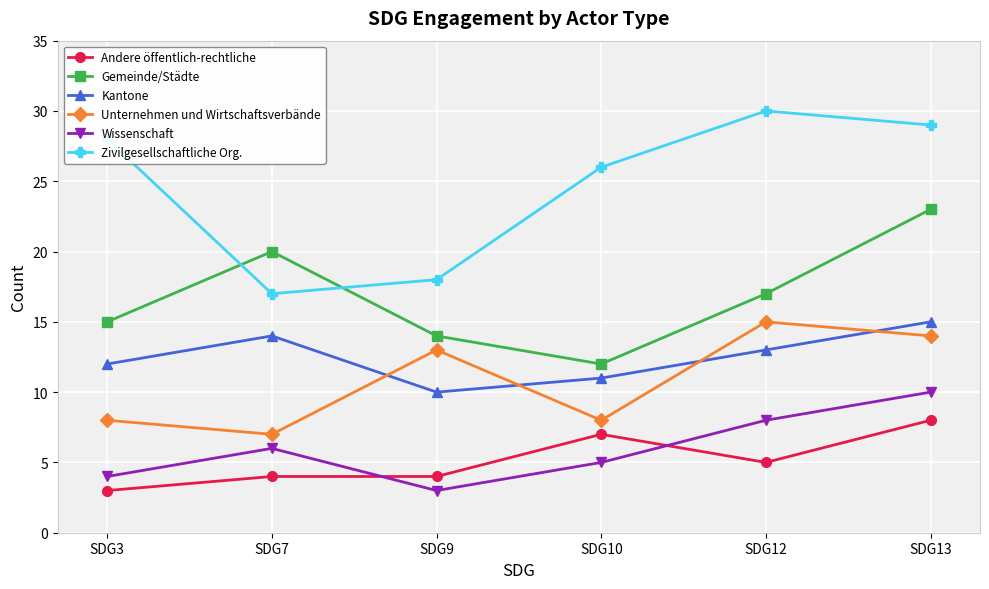

True or false: Kantone and Zivilgesellschaftliche Org. intersect in this chart.

False